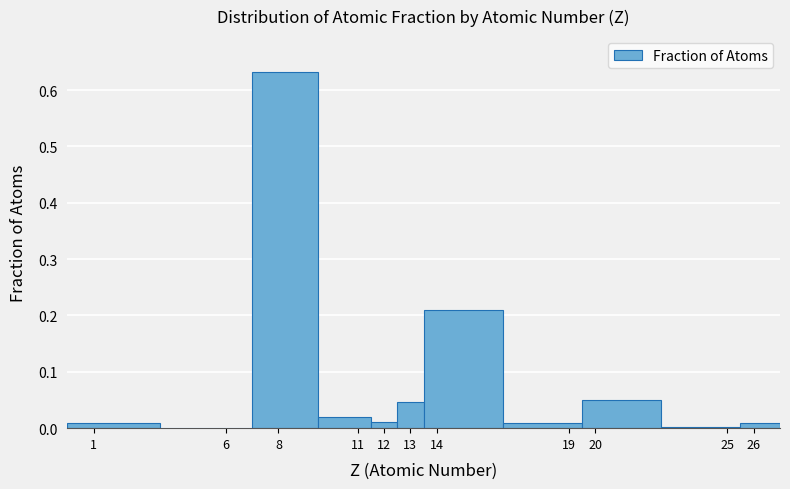

Reading left to right, transcribe this chart: for each bar, give the range it covers on the x-axis and its height. The values are not printed on the chart, so give them approximately, as read against the axis.

0.0 to 3.5: under 0.01
3.5 to 7.0: under 0.01
7.0 to 9.5: 0.63
9.5 to 11.5: 0.02
11.5 to 12.5: 0.01
12.5 to 13.5: 0.05
13.5 to 16.5: 0.21
16.5 to 19.5: under 0.01
19.5 to 22.5: 0.05
22.5 to 25.5: under 0.01
25.5 to 27.0: under 0.01